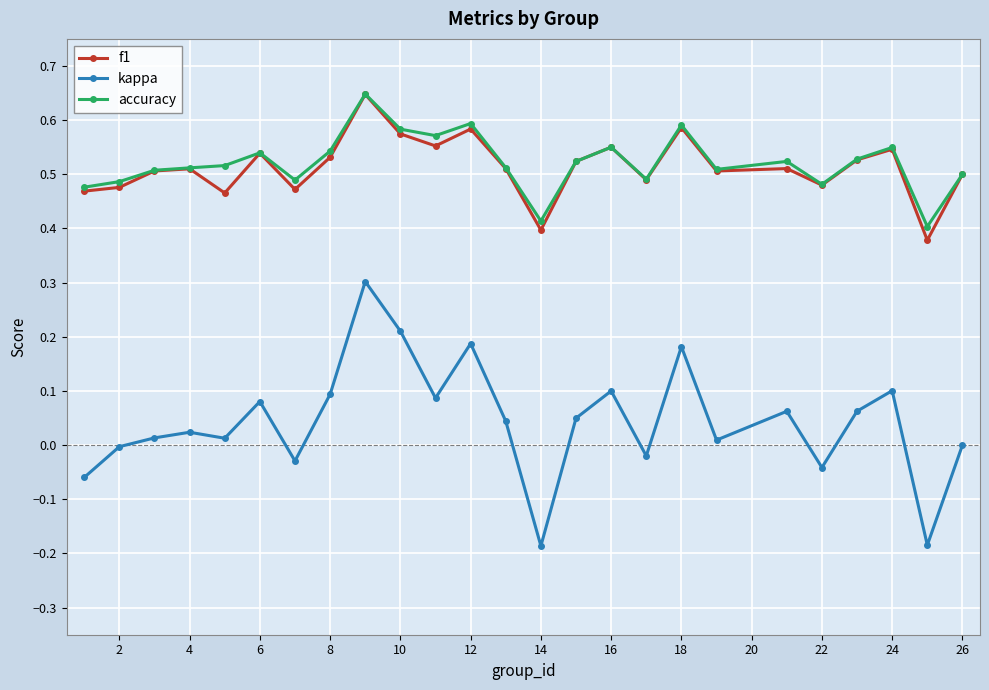

How many lines are shown in the chart?

3